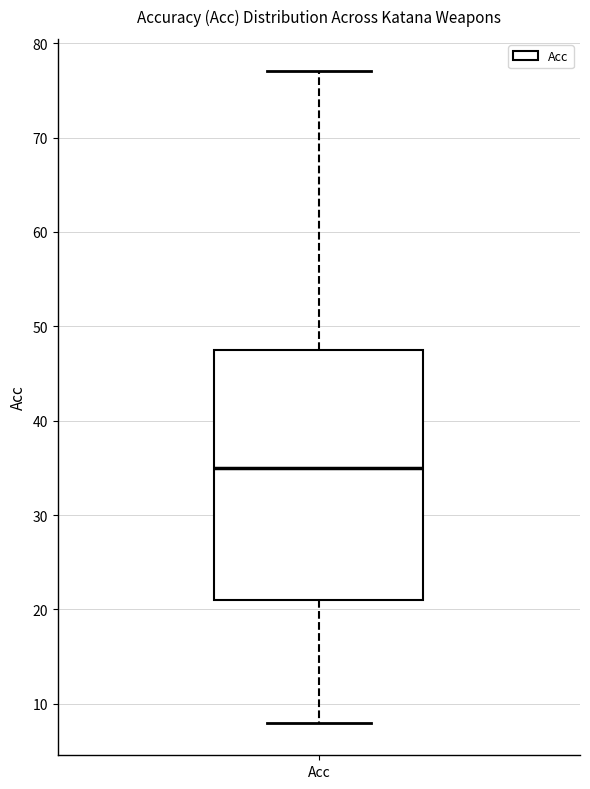

Read this box plot against the y-axis: the position of the median line, the range covered by the box, and the ends of both whiskers. The values are not printed on the chart, so give them approximately, as read against the axis.

median 35, box 21 to 48, whiskers 8 to 77